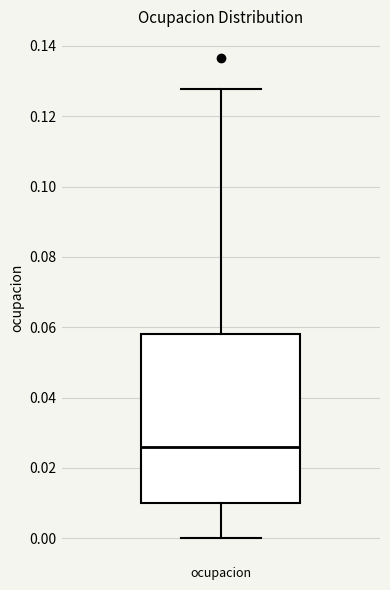

Read this box plot against the y-axis: the position of the median line, the range covered by the box, and the ends of both whiskers. The values are not printed on the chart, so give them approximately, as read against the axis.

median 0.026, box 0.010 to 0.058, whiskers 0.000 to 0.128